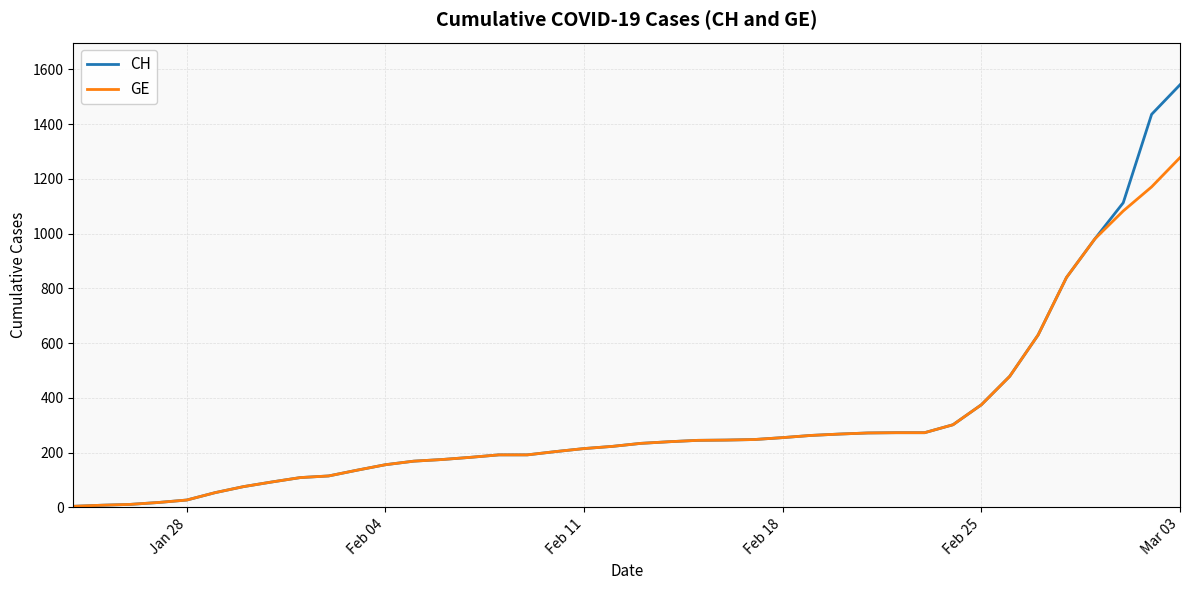

List the series in order of their peak value, highest first.

CH, GE